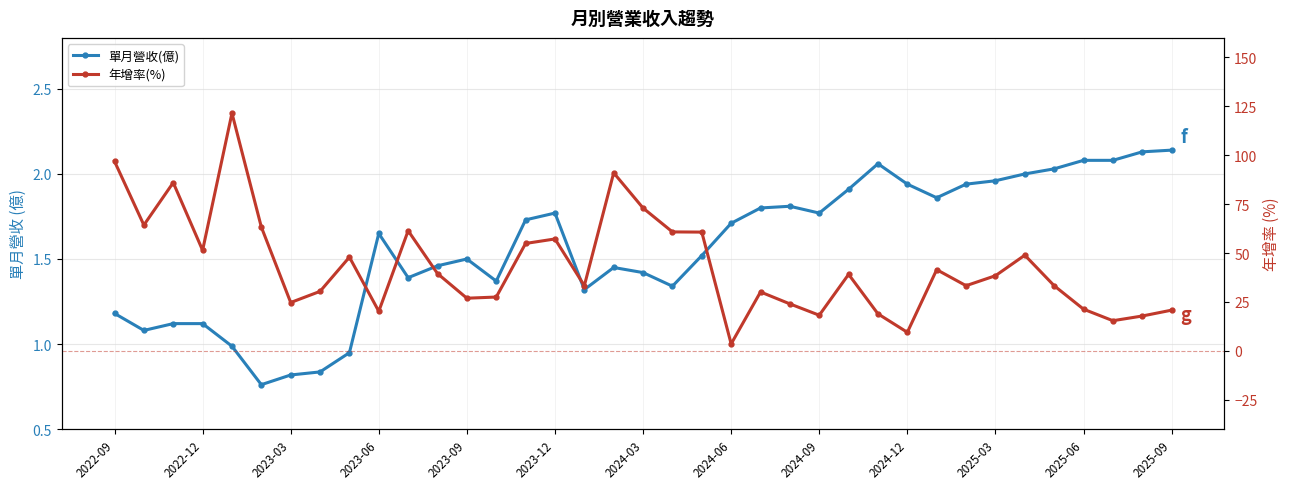

True or false: 單月營收(億) and 年增率(%) intersect in this chart.

False